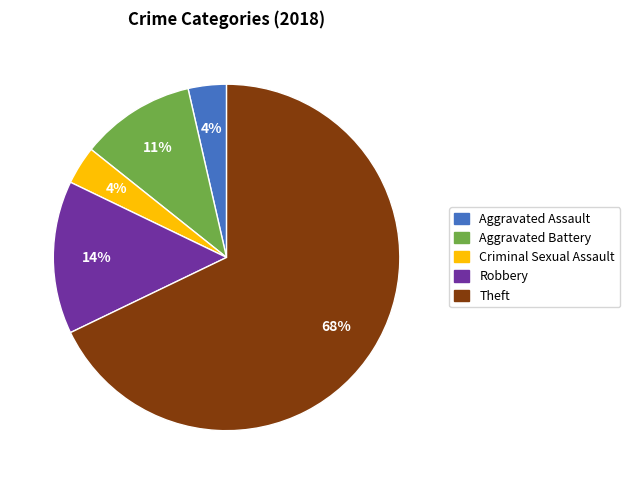

True or false: Theft accounts for 55% of the total.

False